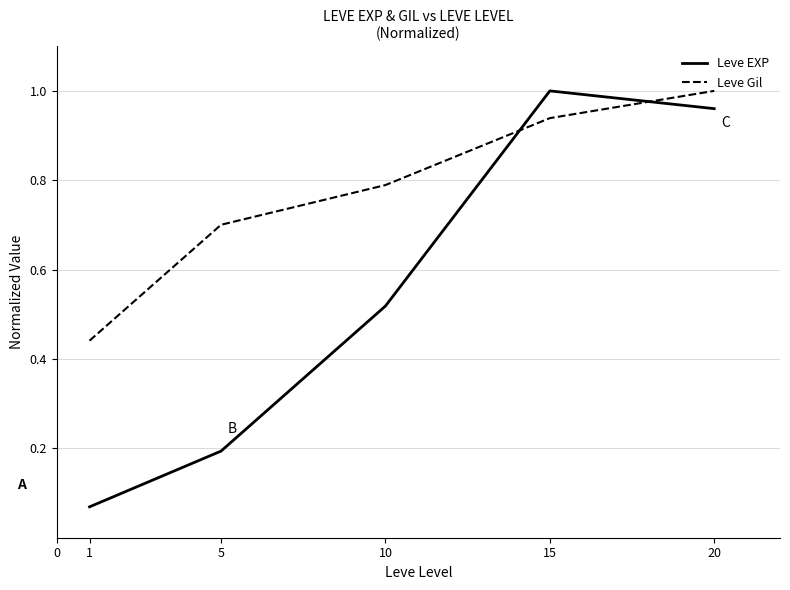

How many Leve Gil values are between 0 and 1?

5